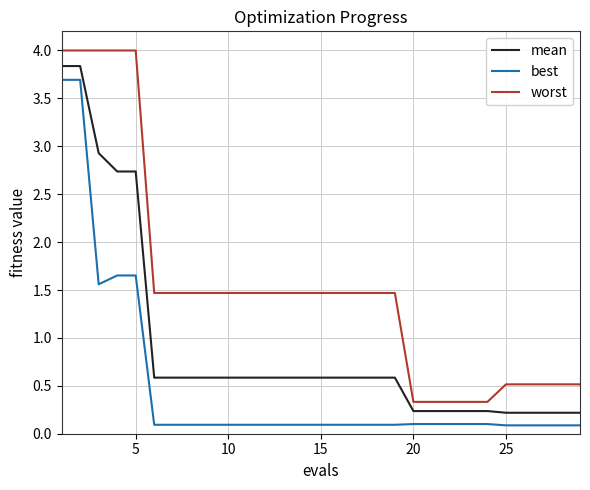

True or false: worst and mean intersect in this chart.

False